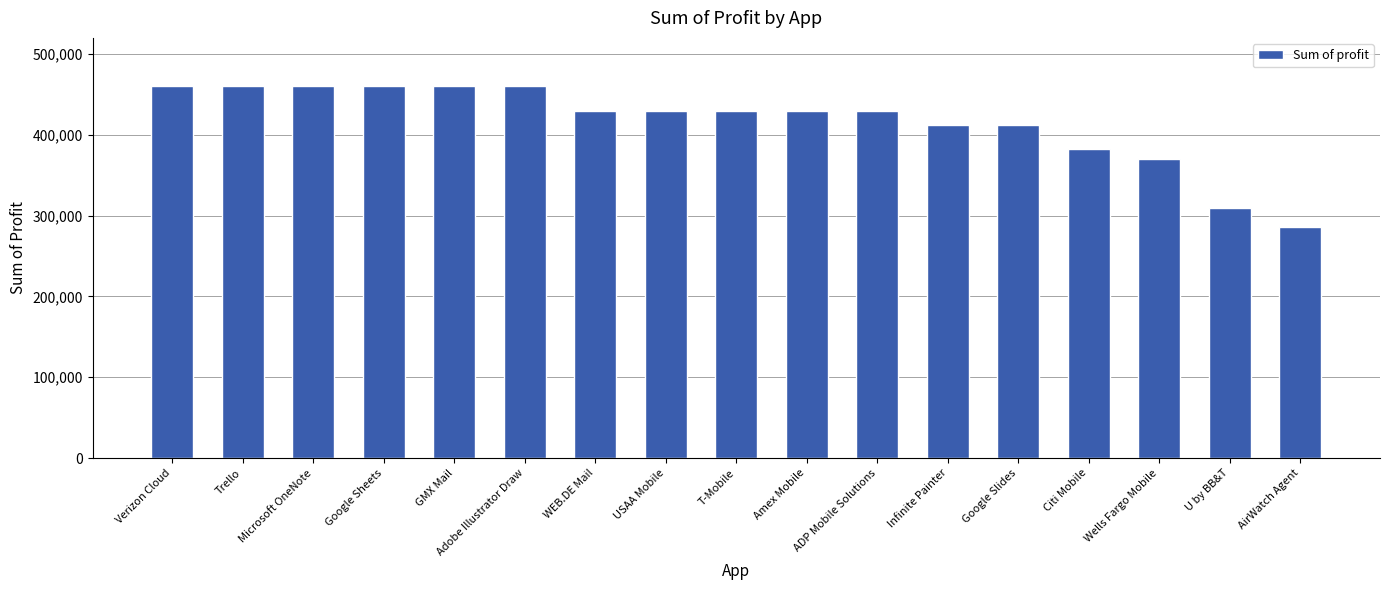

What position from the right is Citi Mobile?

4